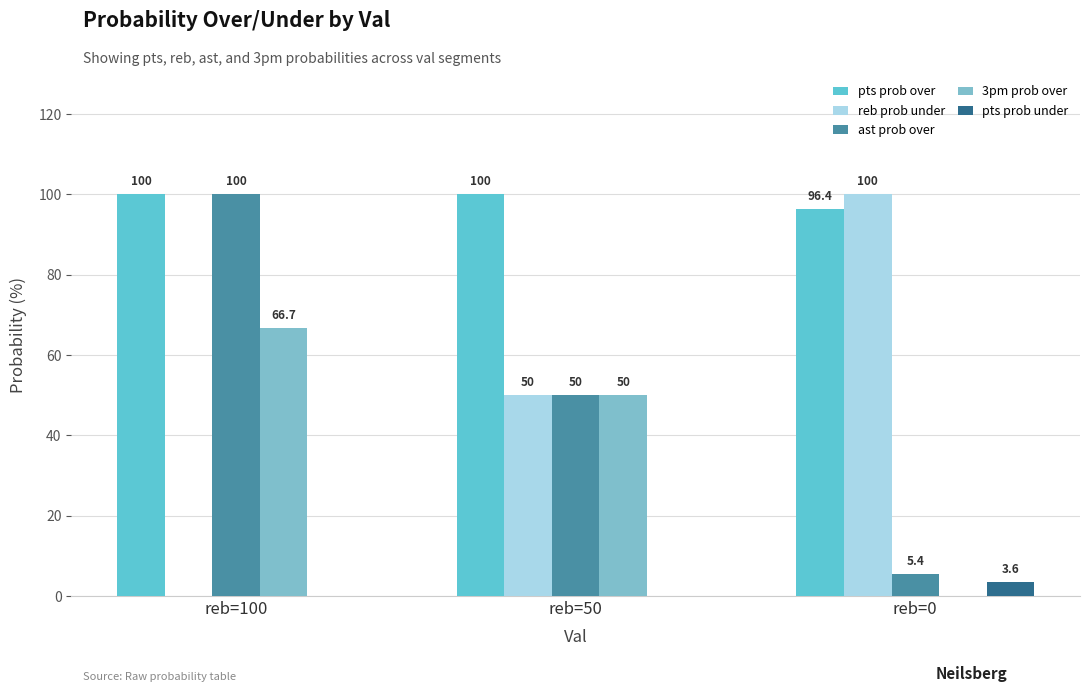

Which series changed the most between reb=50 and reb=0?

reb prob under